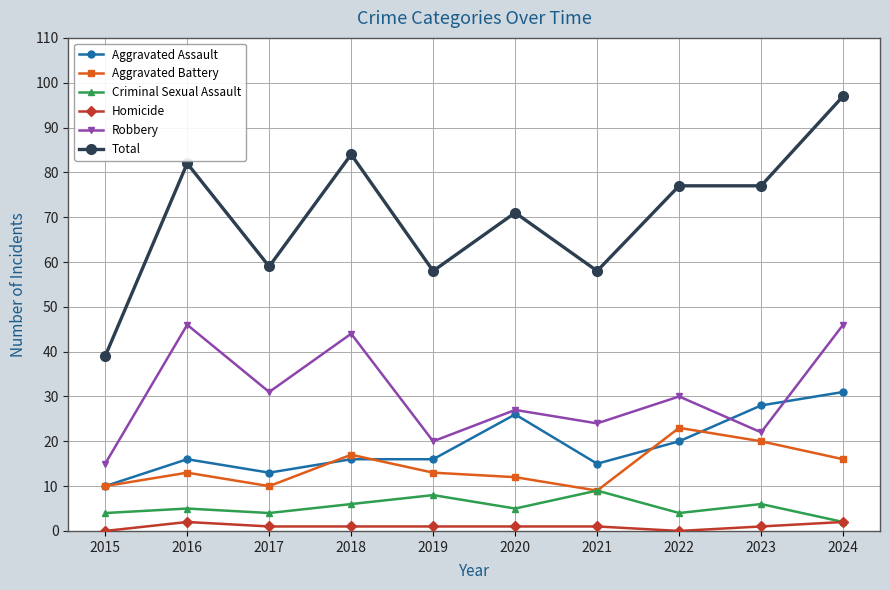

How many interior local peaks does the Criminal Sexual Assault series have?

4